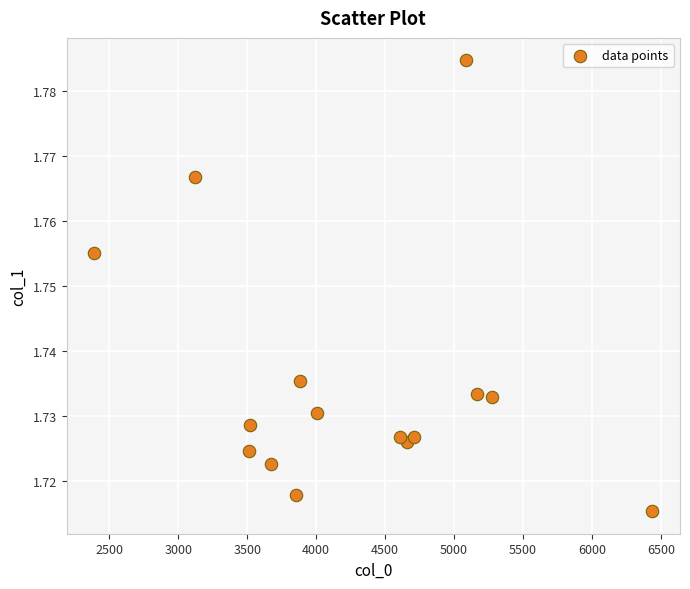

What is the range of X values (max minus min)?

4045.1